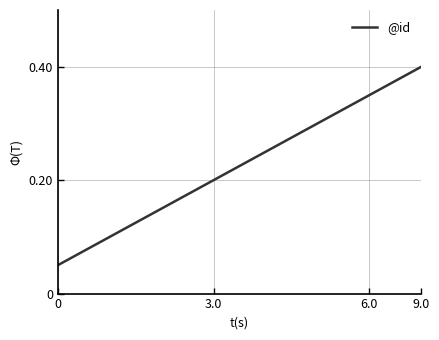

True or false: the data has more than 2 interior local peaks.

False